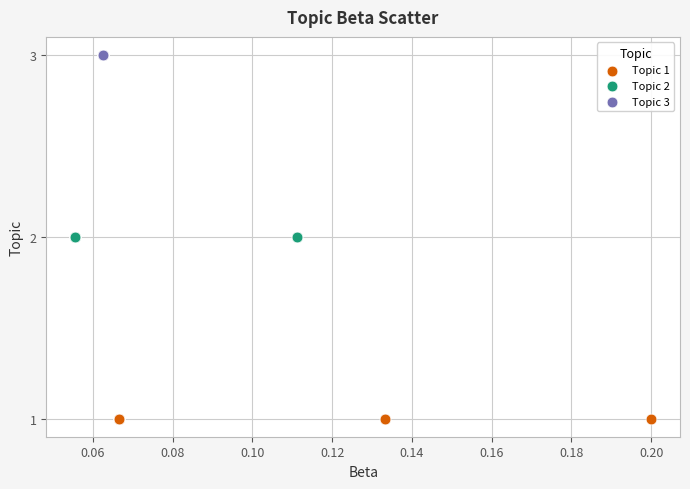

Which series reaches the minimum Y coordinate?

Topic 1